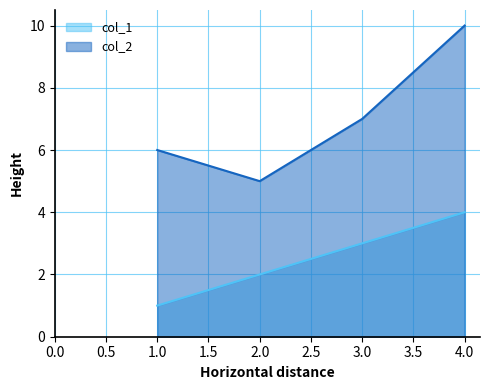

True or false: col_2 has more than 2 points higher than both neighbors.

False